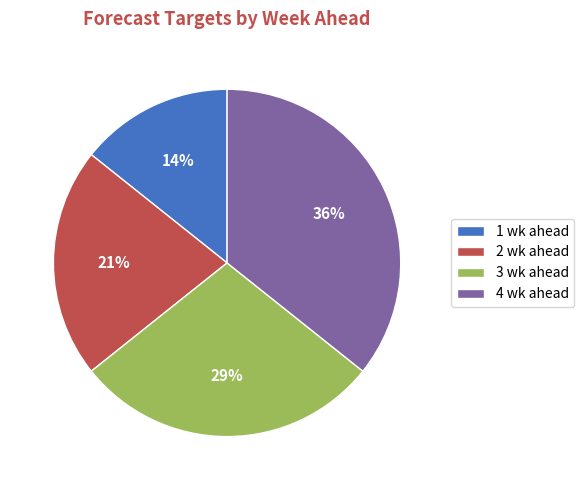

What is the ratio of the value at 1 wk ahead to the value at 2 wk ahead?

0.7